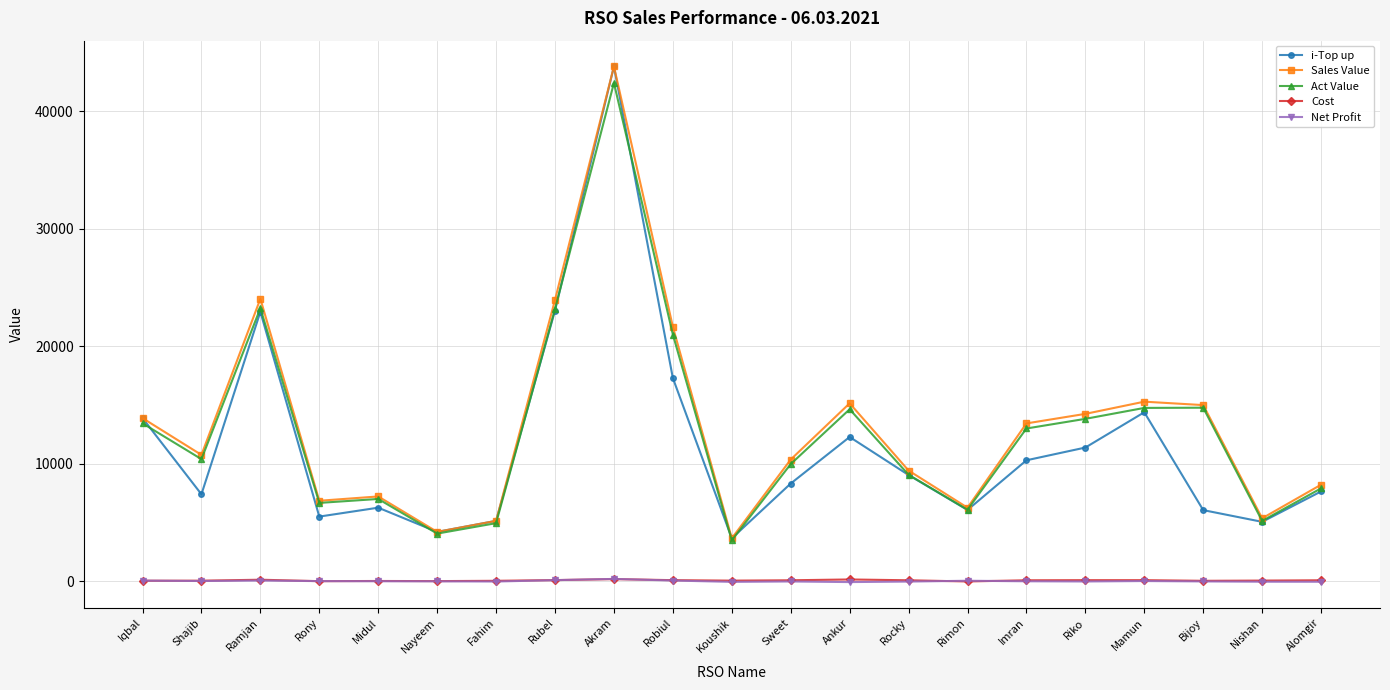

True or false: i-Top up and Act Value cross at least once.

True